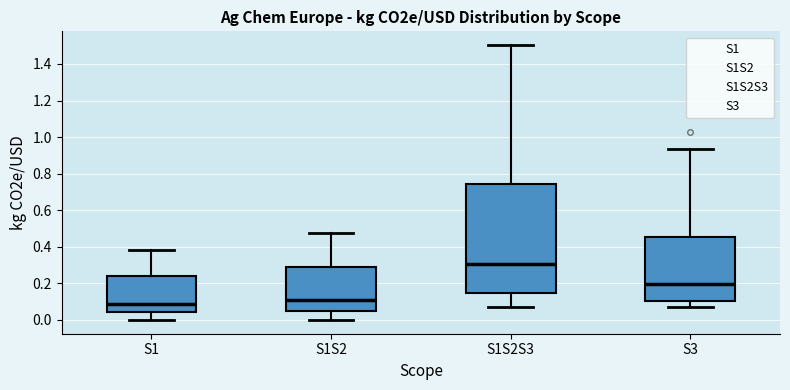

Where does the upper whisker of the box for S1S2 end on the y-axis? The values are not printed on the chart, so give them approximately, as read against the axis.

0.48